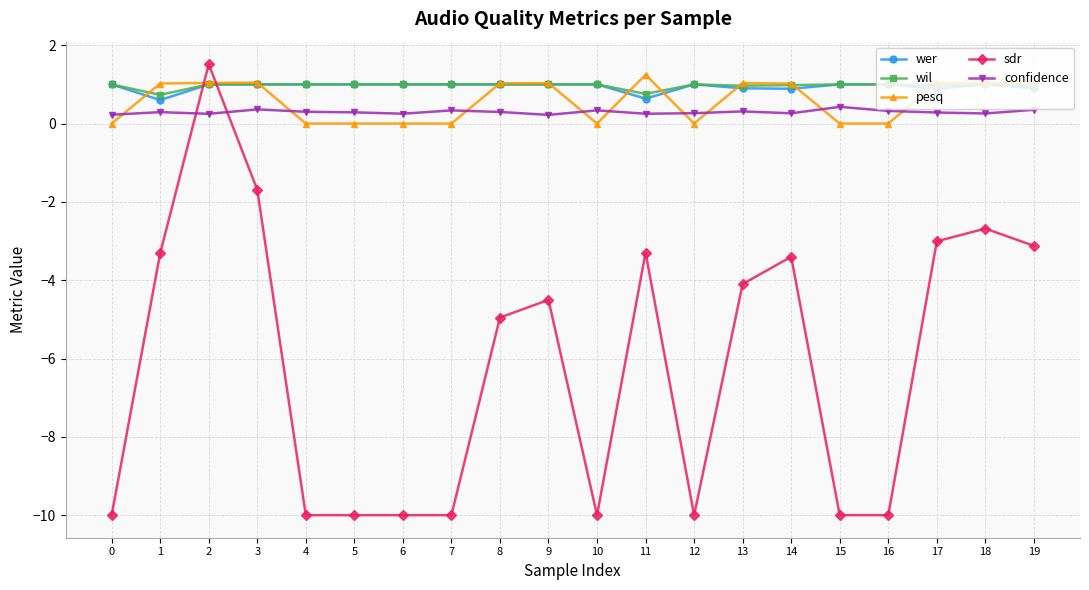

What is the total value across all series at 15?

-7.6